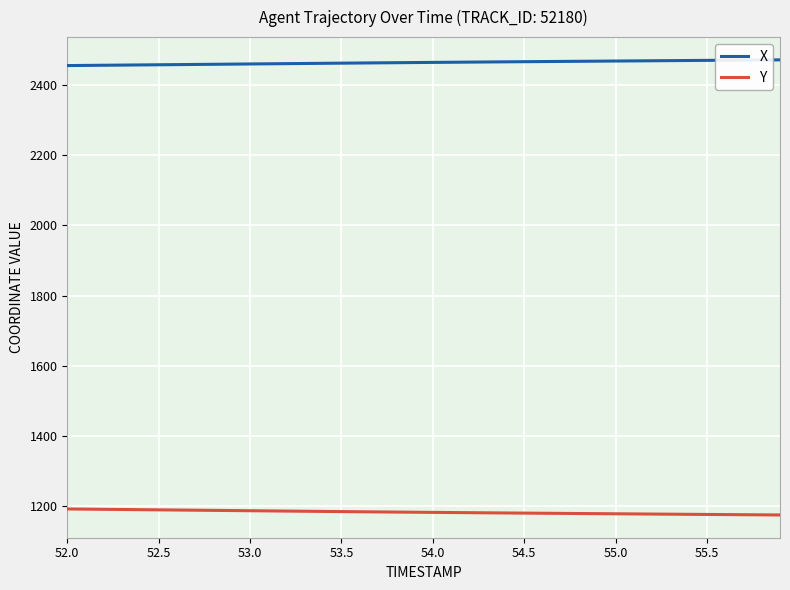

True or false: Y and X intersect in this chart.

False